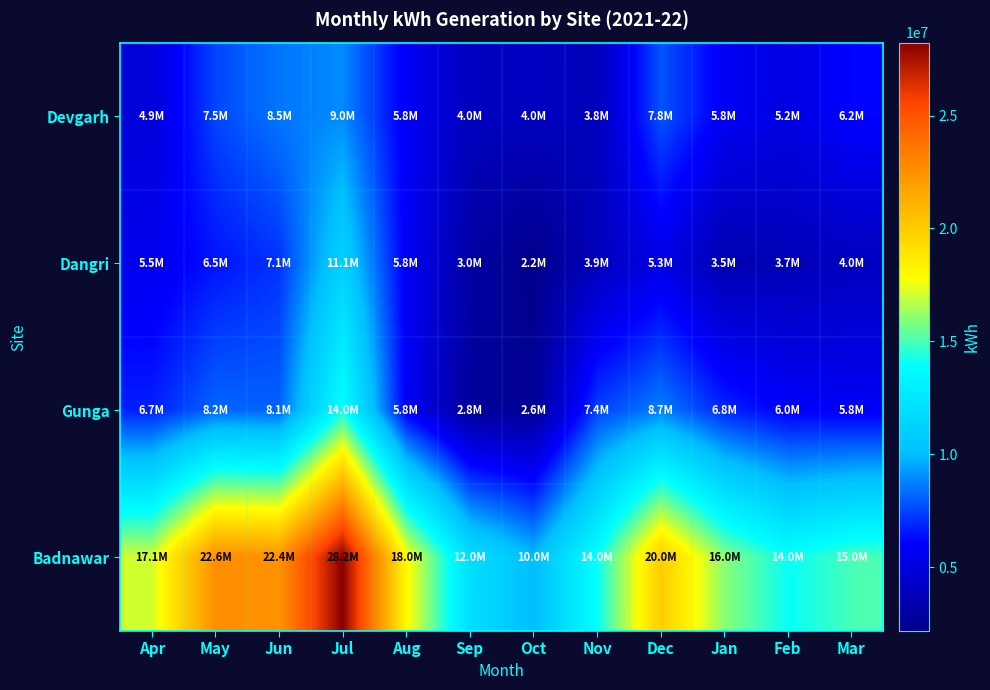

At which category is the sum across all series the highest?

Jul